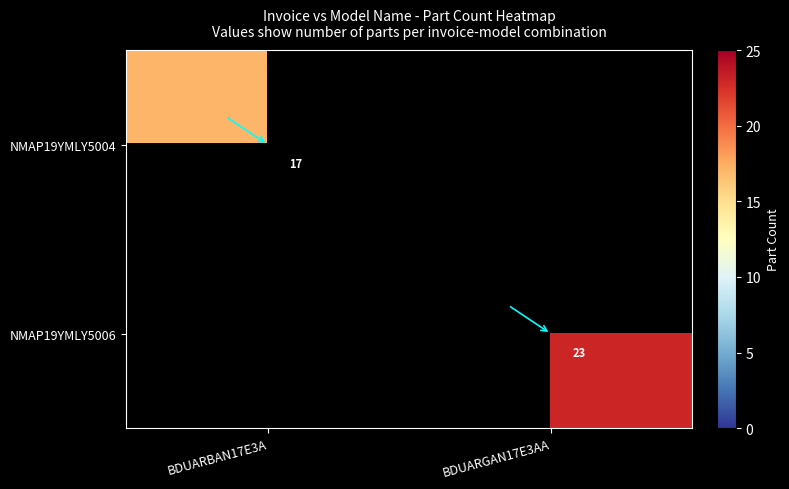

True or false: NMAP19YMLY5006 has a value of 8 at BDUARGAN17E3AA.

False